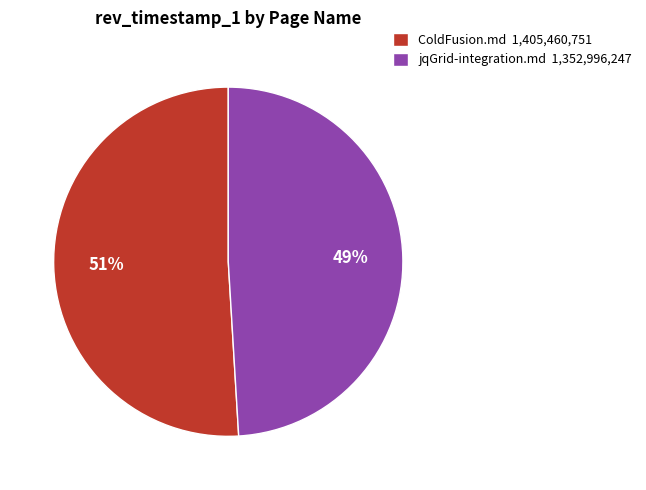

Is the sum of ColdFusion.md 1,405,460,751 and jqGrid-integration.md 1,352,996,247 greater than half?

Yes